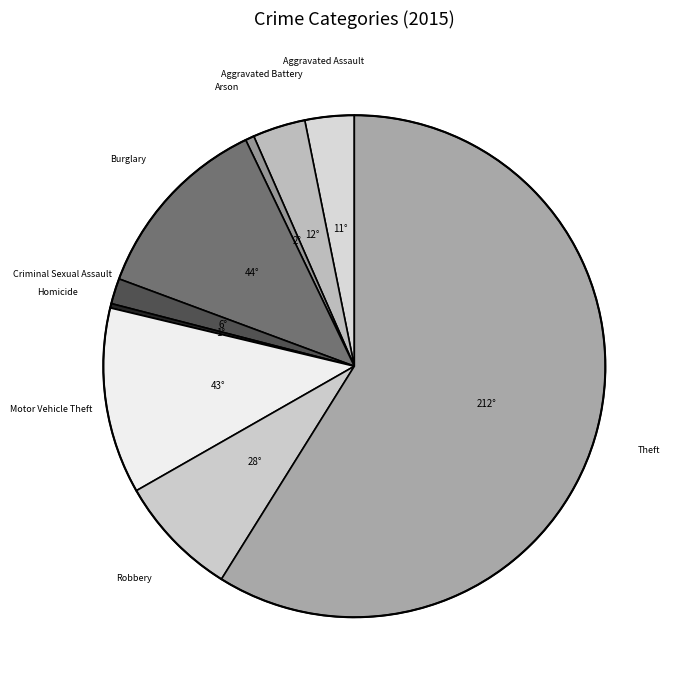

Which category has the biggest portion of the pie?

Theft